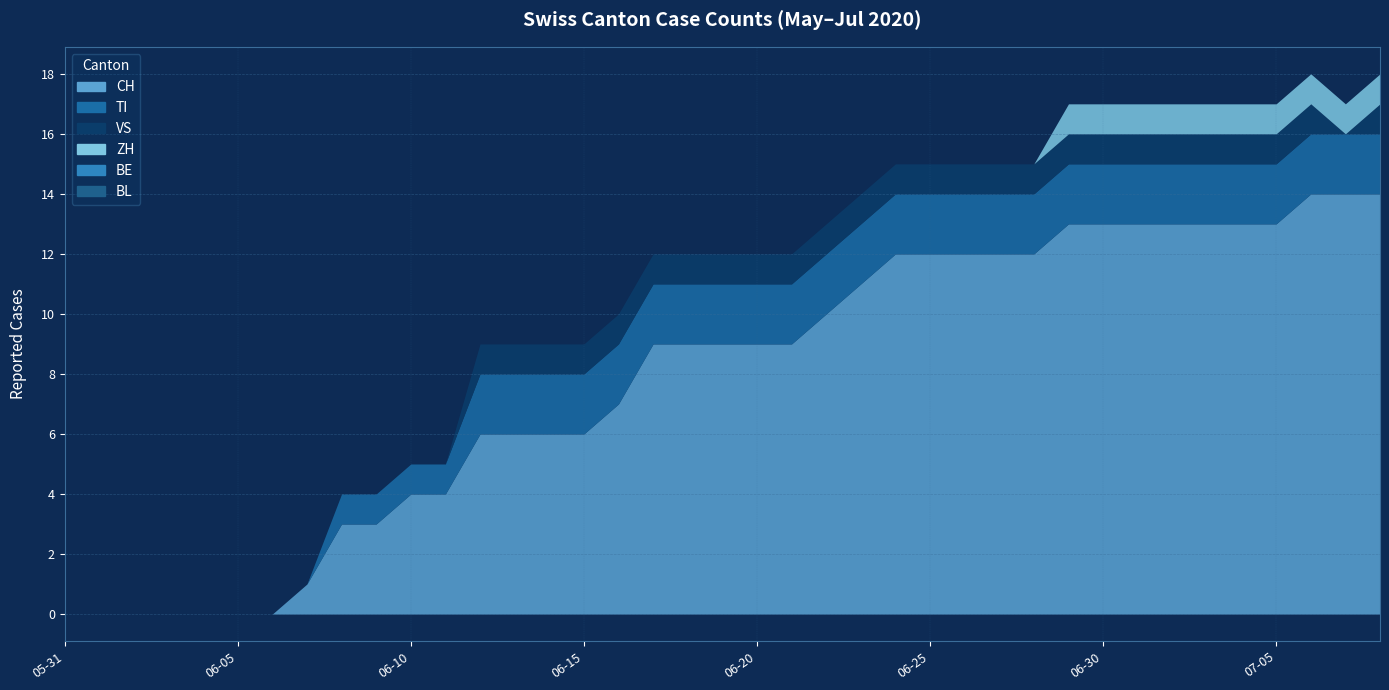

At which category does the chart reach its minimum across all series?

2020-05-31